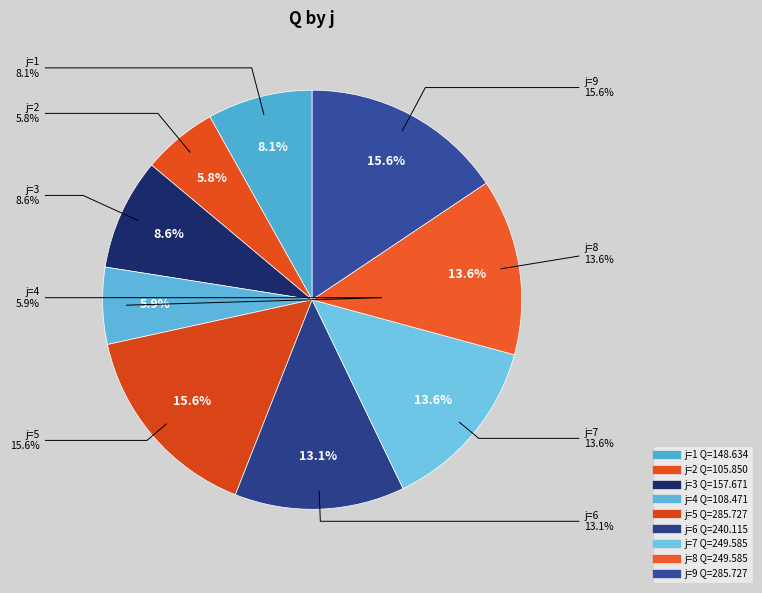

Which category has the biggest portion of the pie?

5